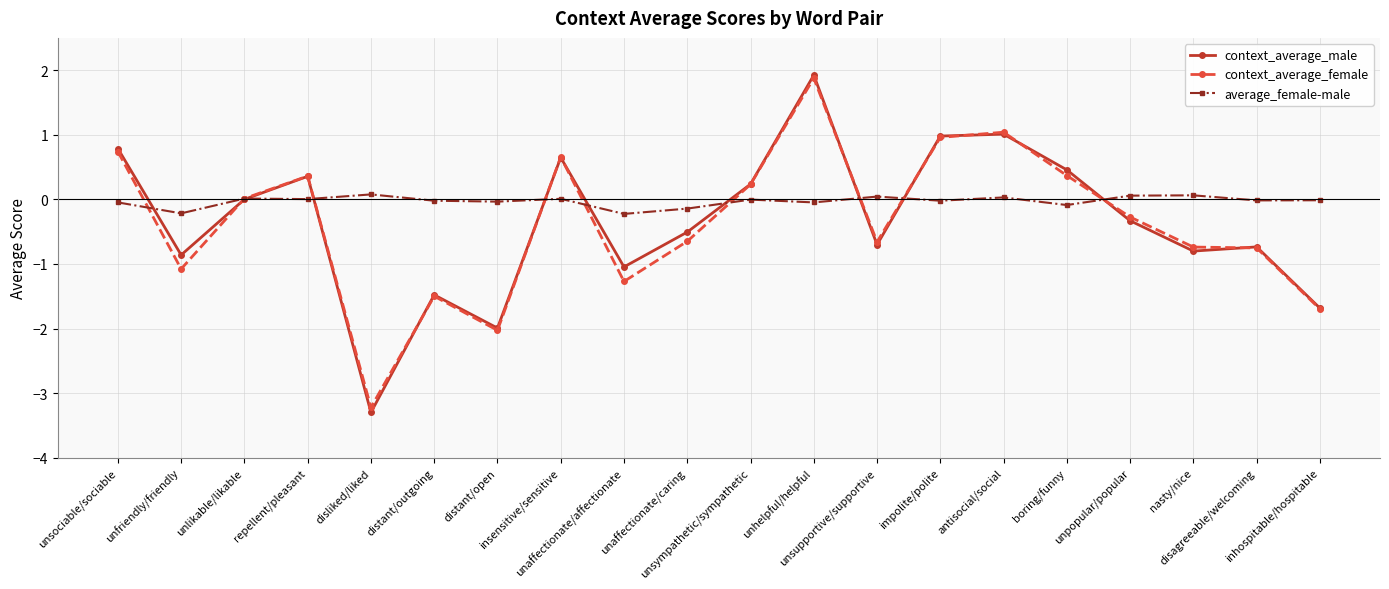

Which series has the widest spread of values?

context_average_male